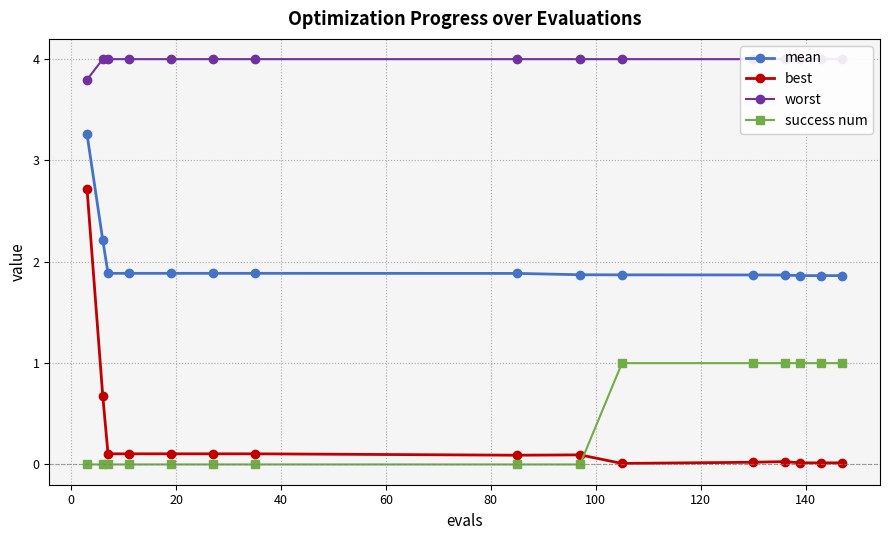

True or false: mean and success num cross at least once.

False